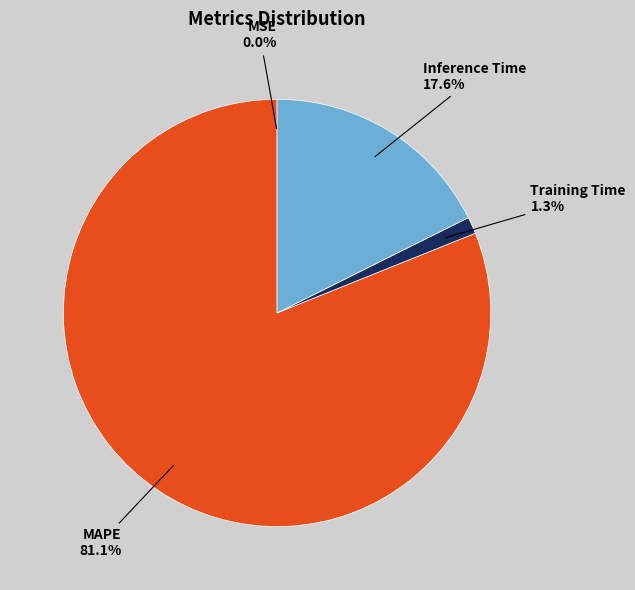

Count the number of slices in the pie.

4